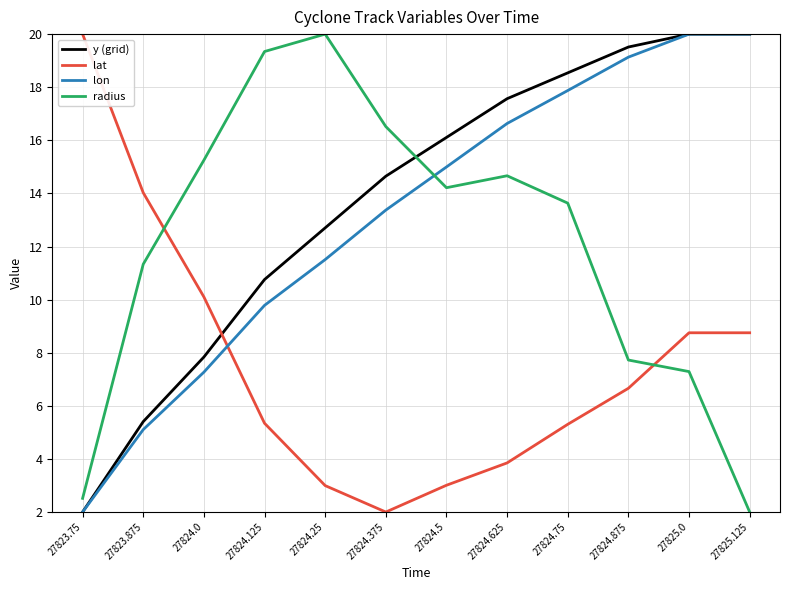

What is the greatest value displayed?

20.0